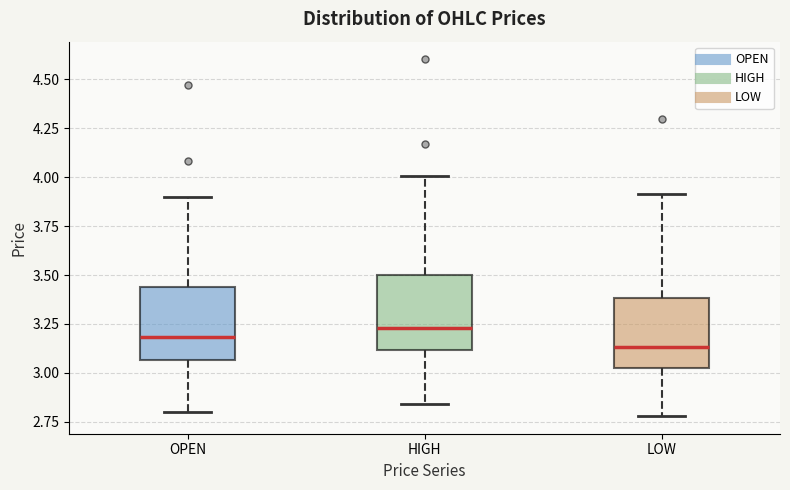

Reading left to right, read every box against the y-axis: the position of its median line, the range the box covers, and the ends of its whiskers. The values are not printed on the chart, so give them approximately, as read against the axis.

OPEN: median 3.20, box 3.05 to 3.45, whiskers 2.80 to 3.90
HIGH: median 3.25, box 3.10 to 3.50, whiskers 2.85 to 4.00
LOW: median 3.15, box 3.00 to 3.40, whiskers 2.80 to 3.90